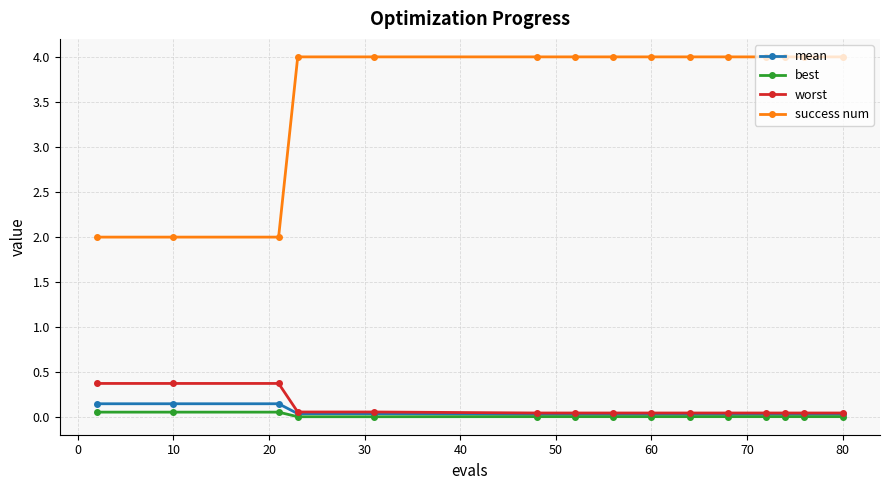

Which series has the widest spread of values?

success num